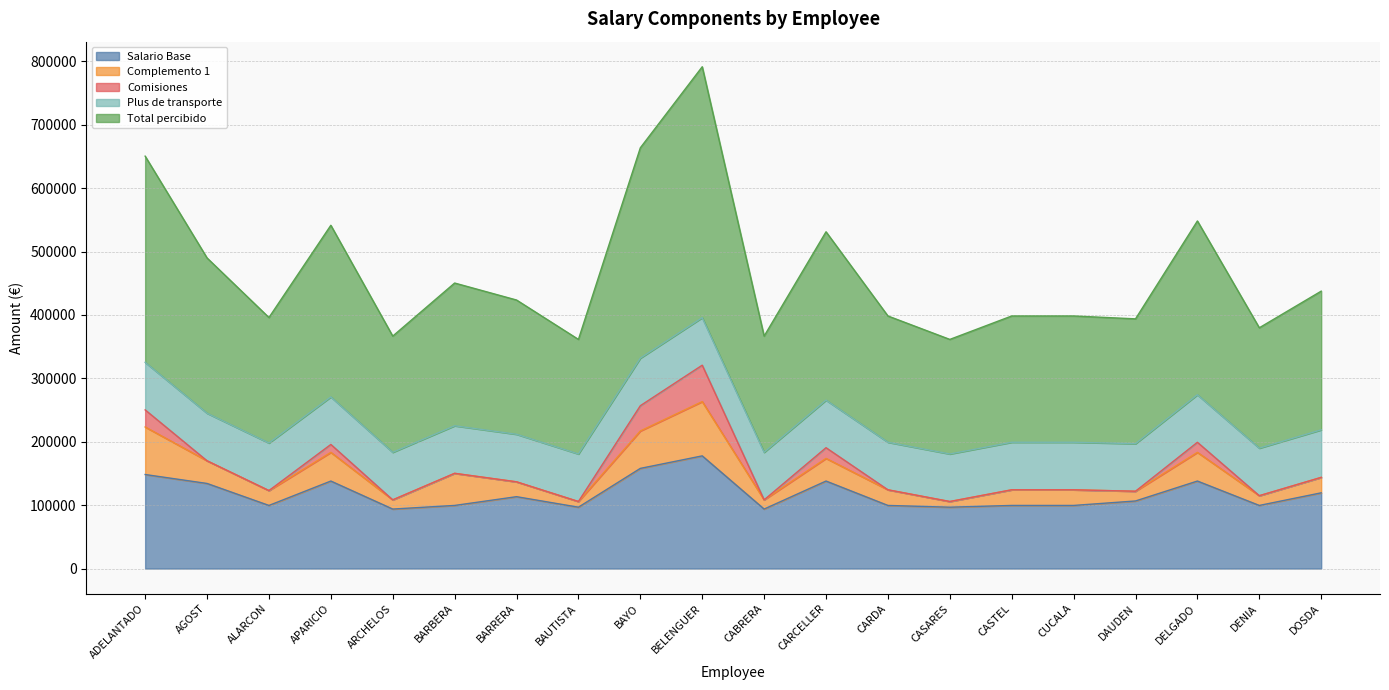

What is the total value across all series at CASARES?

361410